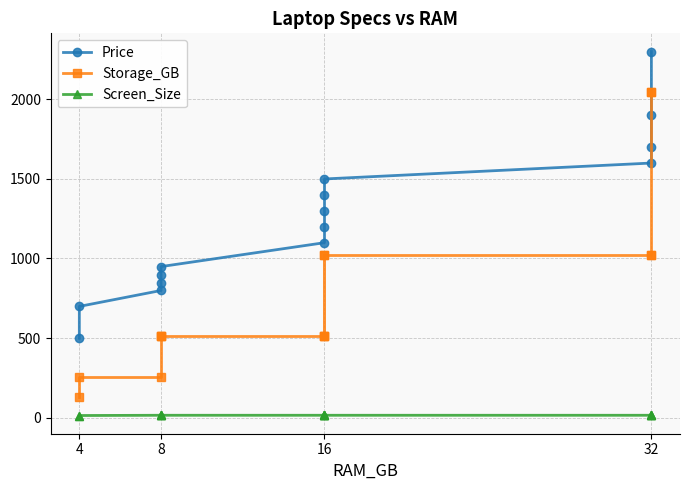

Does the chart have visible grid lines?

Yes